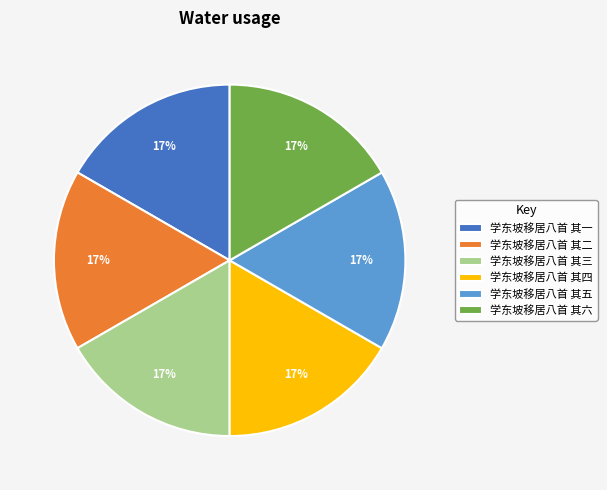

Is it true that 学东坡移居八首 其一 is 17% of the pie?

True